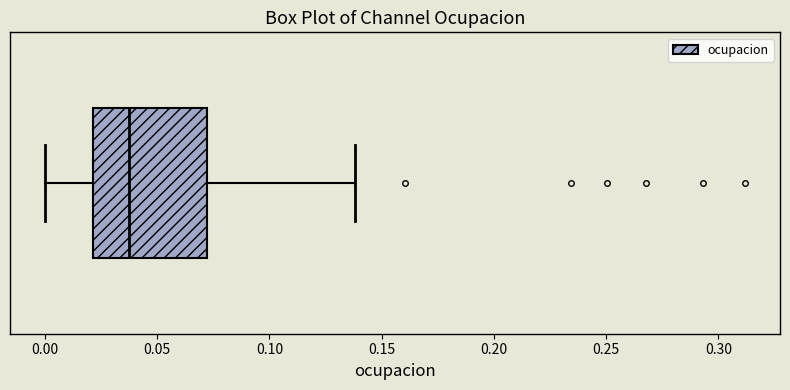

Transcribe this box plot: give where the median line is, the range the box spans, and where the two whiskers end, as read against the x-axis. The values are not printed on the chart, so give them approximately, as read against the axis.

median 0.035, box 0.020 to 0.070, whiskers 0.000 to 0.140